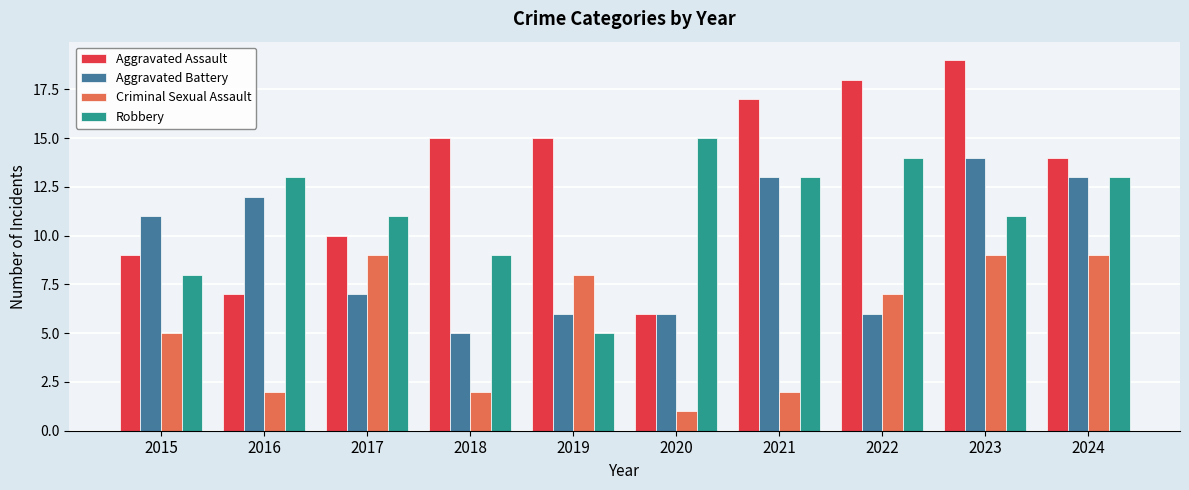

What is the average value of the Aggravated Battery series?

9